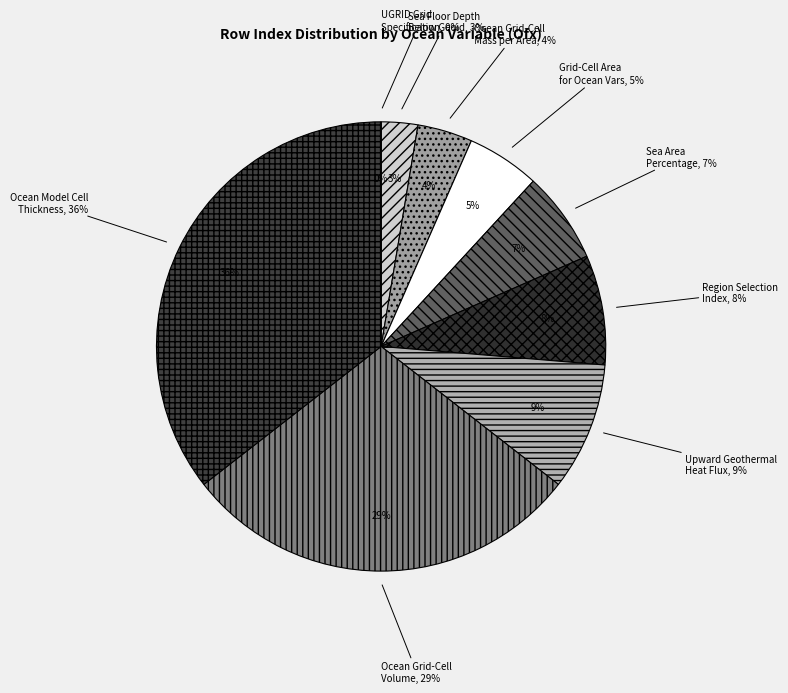

Does Region Selection Index account for over 50% of the chart?

No